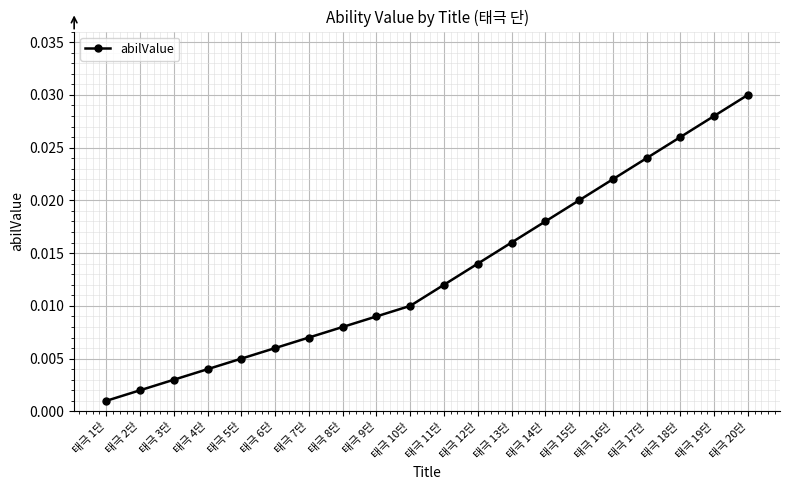

Does the chart have visible grid lines?

Yes